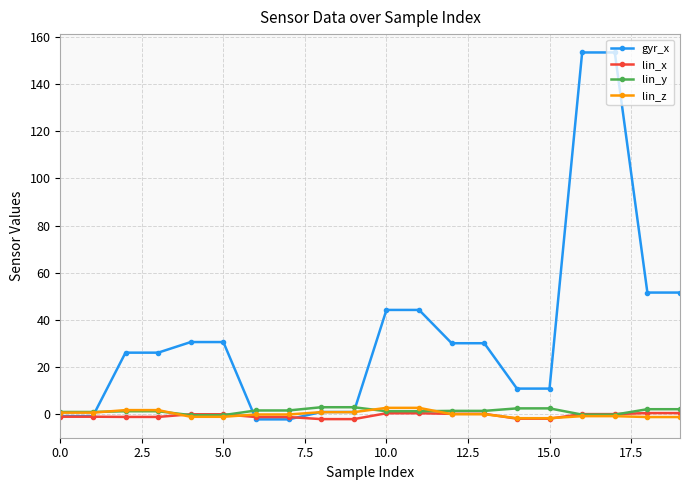

True or false: lin_y and lin_z cross at least once.

True